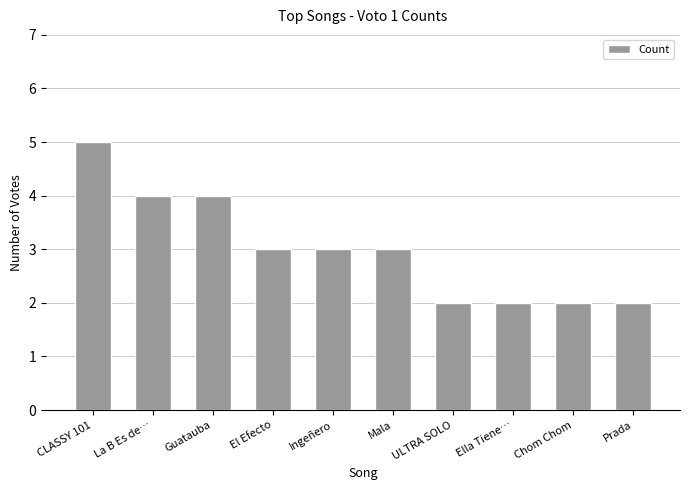

What is the value of the 10th bar from the left?

2